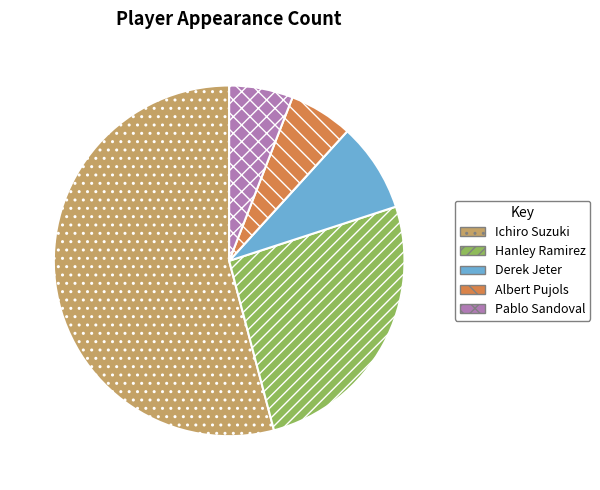

Count the number of slices in the pie.

5